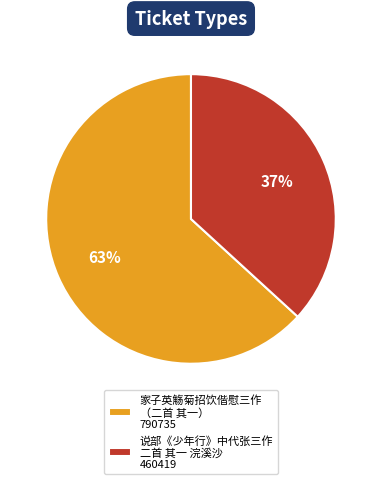

To the nearest percent, what is the difference between the 家子英觞菊招饮偕慰三作 （二首 其一） 790735 and 说部《少年行》中代张三作 二首 其一 浣溪沙 460419 slice percentages?

26%